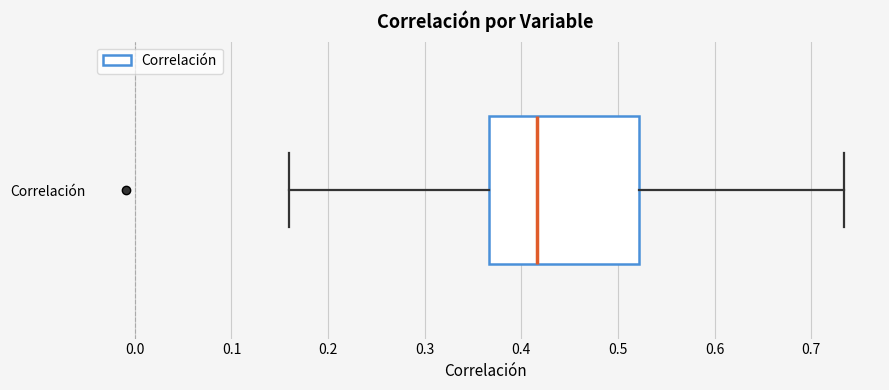

Where does the median line of the box for Correlación sit on the x-axis? The values are not printed on the chart, so give them approximately, as read against the axis.

0.42